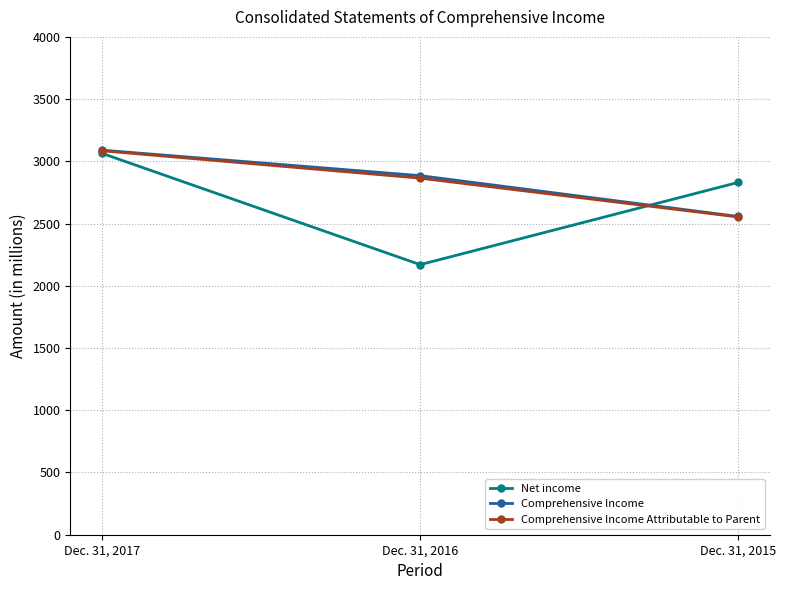

What is the average value of the Comprehensive Income Attributable to Parent series?

2834